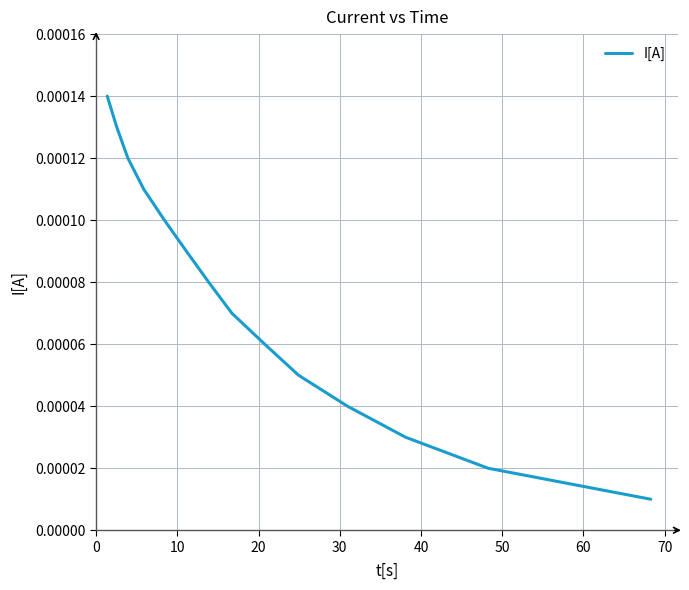

What is the label of the 13th point from the right?

10